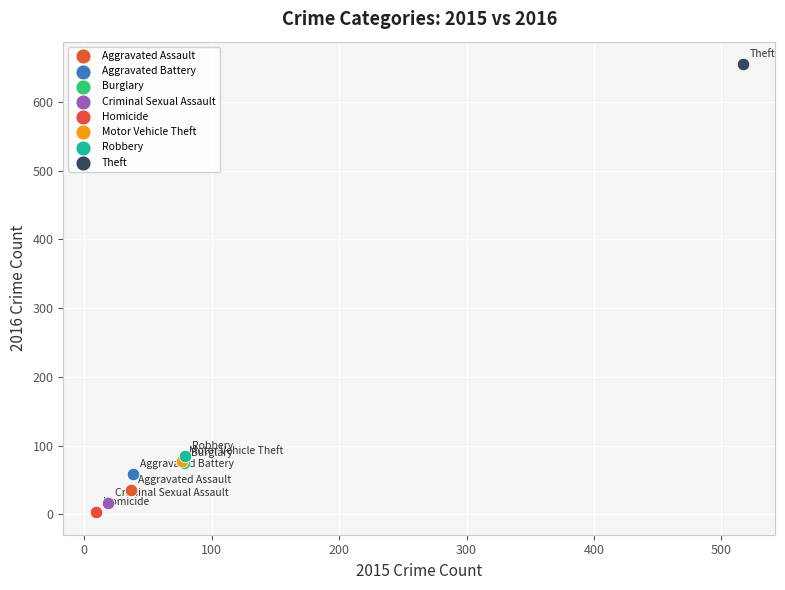

Which series contains the highest Y value?

Theft